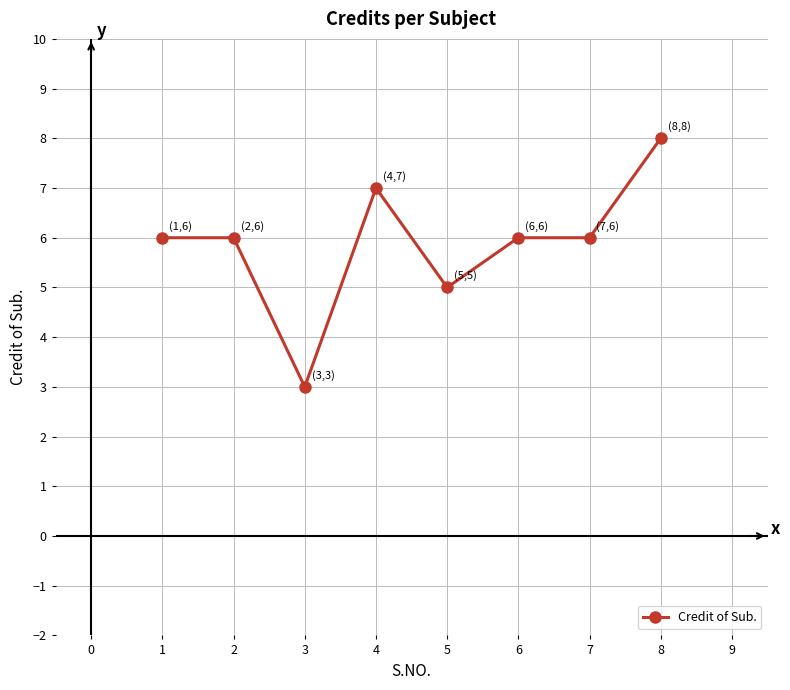

What is the ratio of the value at 1 to the value at 5?

1.2